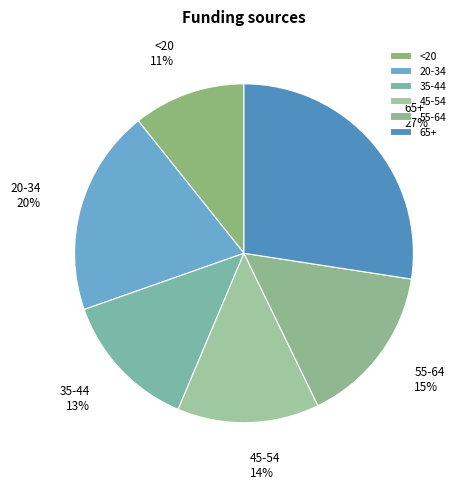

True or false: 35-44 accounts for 26% of the total.

False